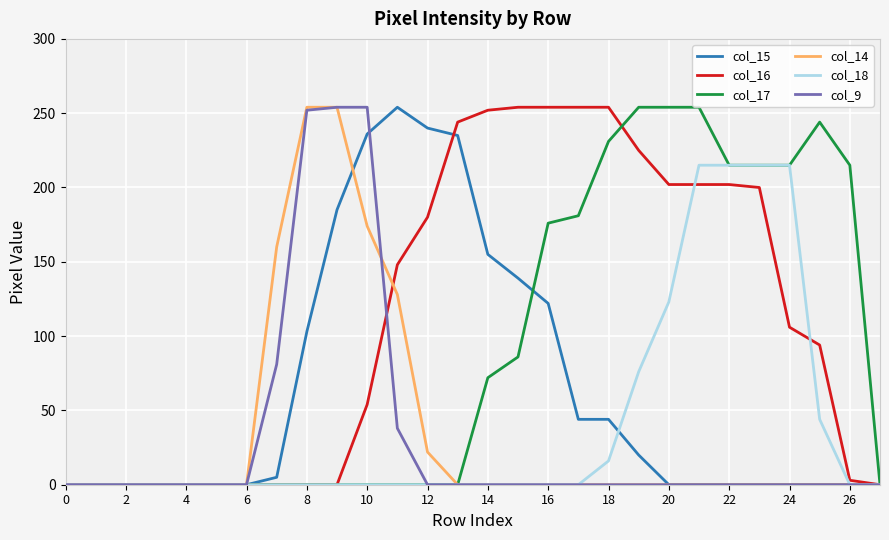

What is the difference between the maximum and minimum values in the col_16 series?

254